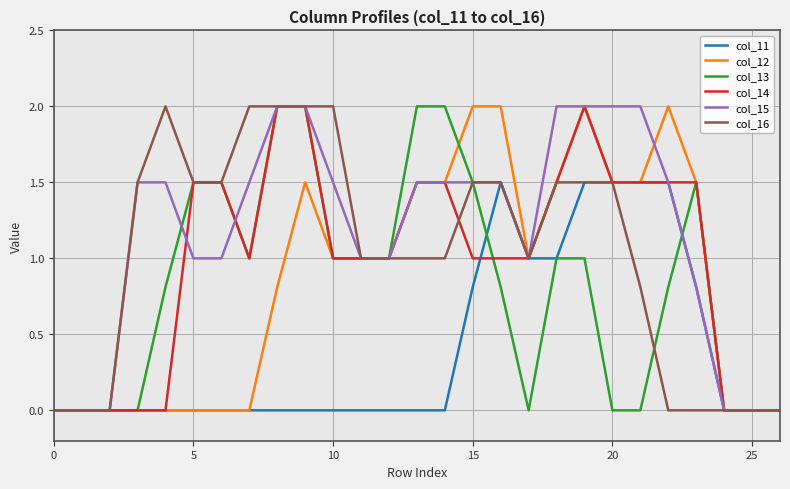

What is the highest value of the col_11 series?

1.5